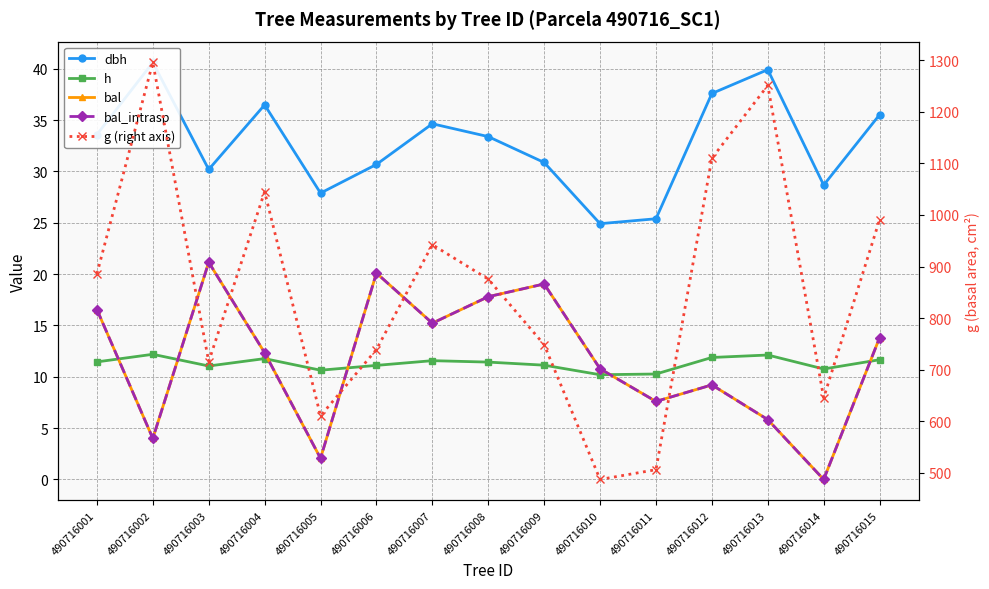

How many values in bal_intrasp are above zero?

14